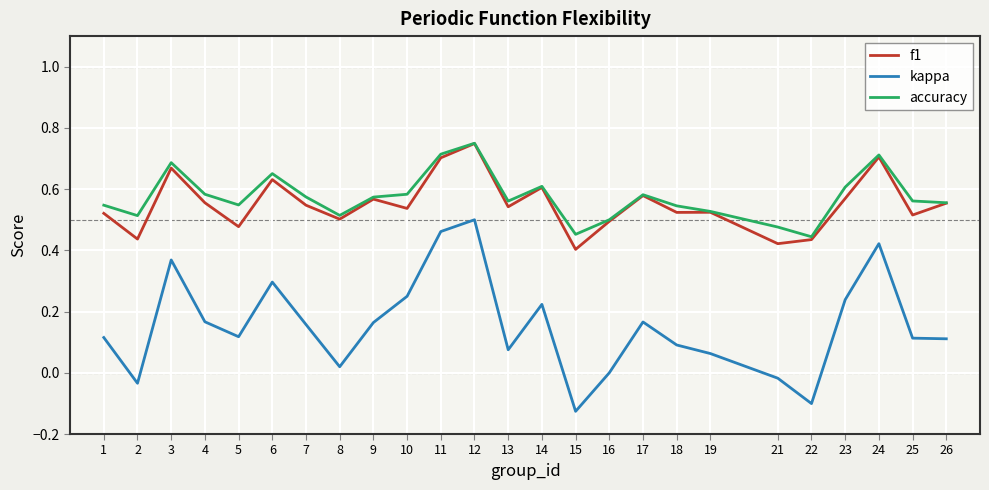

Does the chart have visible grid lines?

Yes